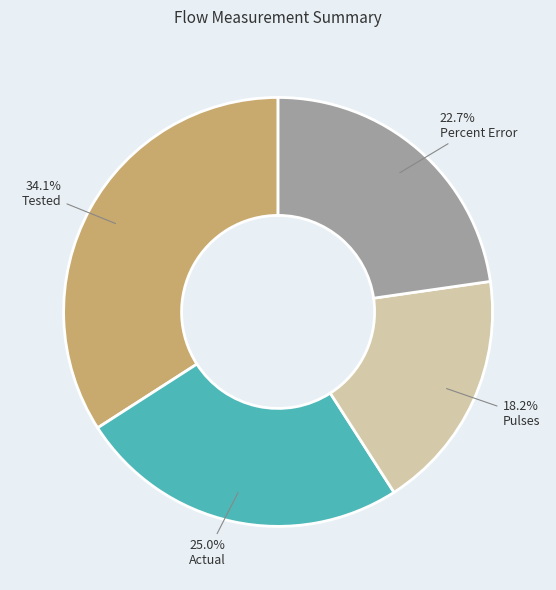

The Actual slice represents 25% of the pie. True or false?

True